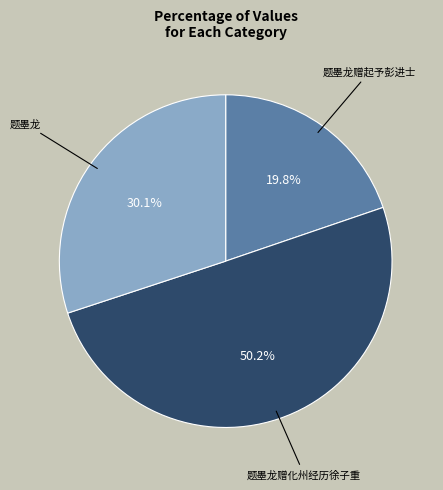

What is the majority slice?

题墨龙赠化州经历徐子重